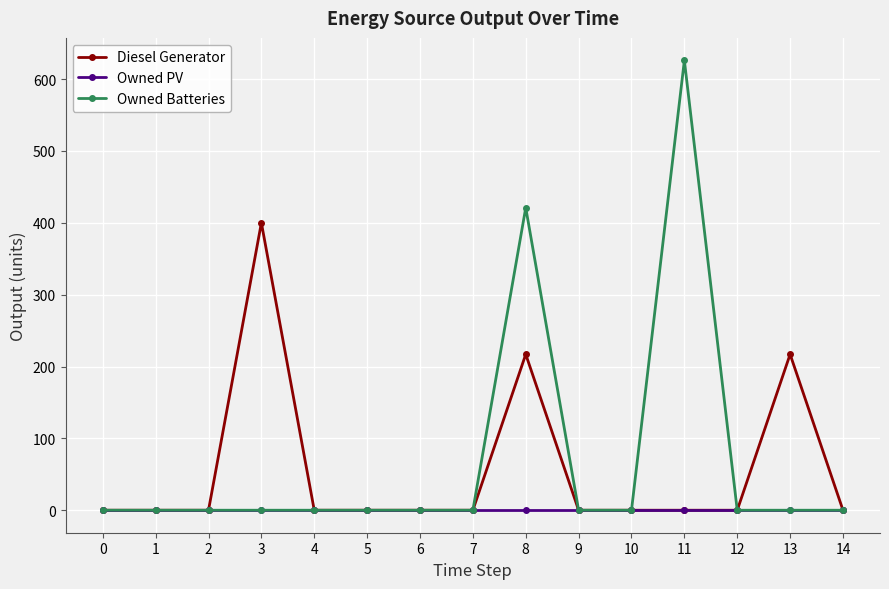

Reading left to right, transcribe all the data shown in this chart.

Diesel Generator: 0=0	1=0	2=0	3=400	4=0	5=0	6=0	7=0	8=217	9=0	10=0	11=0	12=0	13=217	14=0
Owned PV: 0=0	1=0	2=0	3=0	4=0	5=0	6=0	7=0	8=0	9=0	10=0	11=0	12=0	13=0	14=0
Owned Batteries: 0=0	1=0	2=0	3=0	4=0	5=0	6=0	7=0	8=421	9=0	10=0	11=626	12=0	13=0	14=0